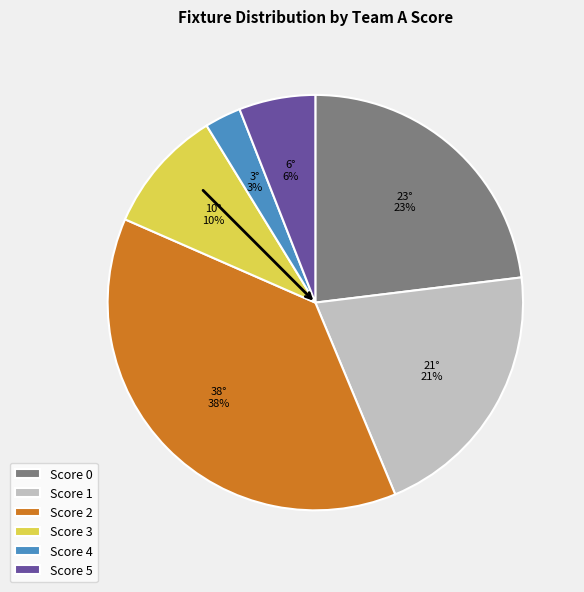

Count the number of slices in the pie.

6